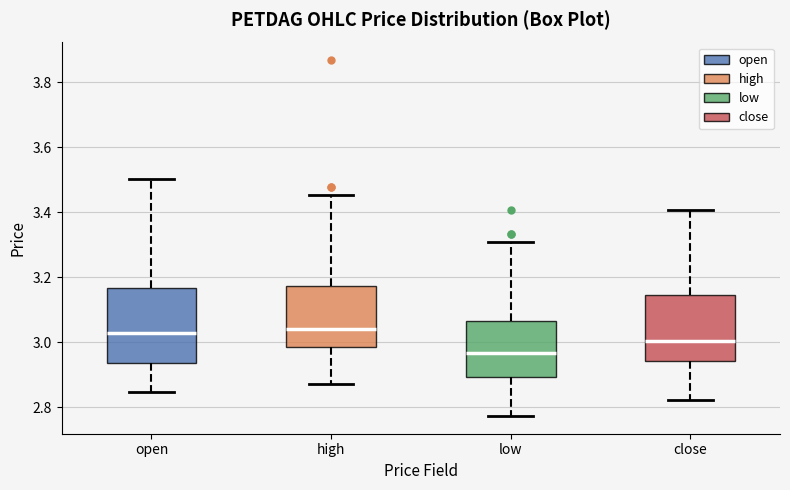

Which box is the tallest, from its lower edge to its upper edge?

open